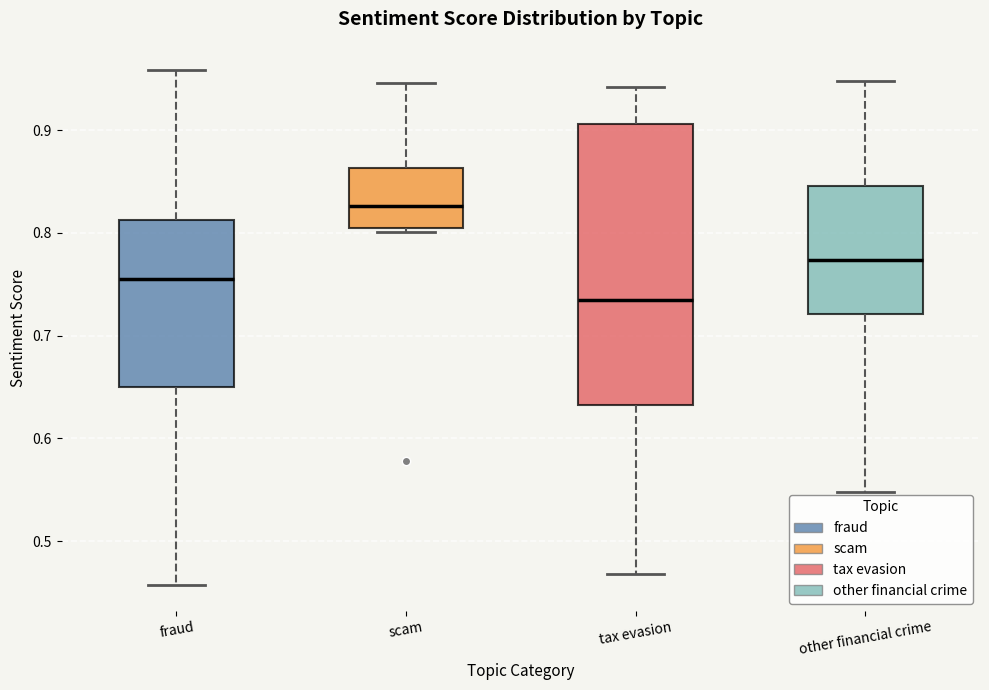

Reading left to right, read every box against the y-axis: the position of its median line, the range the box covers, and the ends of its whiskers. The values are not printed on the chart, so give them approximately, as read against the axis.

fraud: median 0.75, box 0.65 to 0.81, whiskers 0.46 to 0.96
scam: median 0.83, box 0.80 to 0.86, whiskers 0.80 (just below the box's lower edge) to 0.95
tax evasion: median 0.73, box 0.63 to 0.91, whiskers 0.47 to 0.94
other financial crime: median 0.77, box 0.72 to 0.85, whiskers 0.55 to 0.95